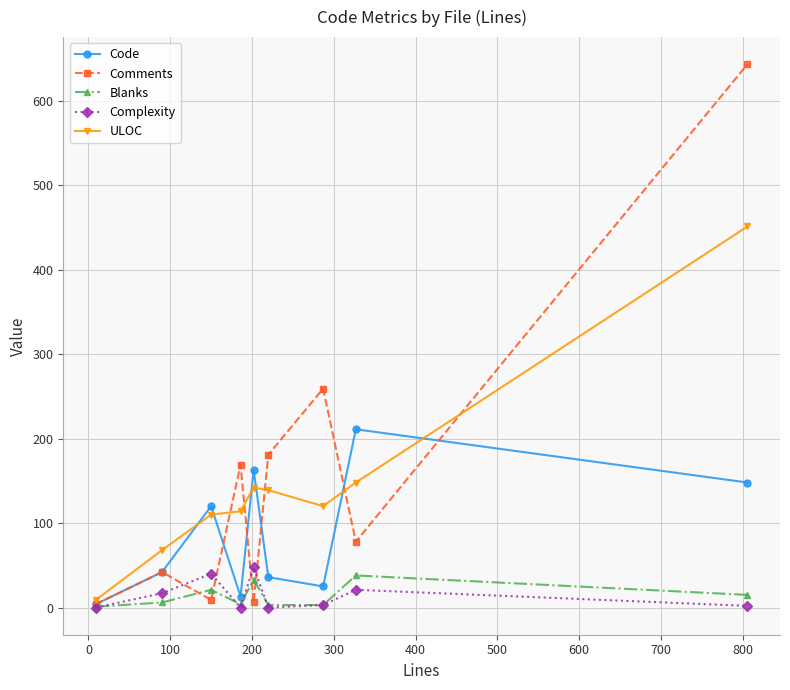

True or false: Complexity has more than 1 interior local peaks.

True